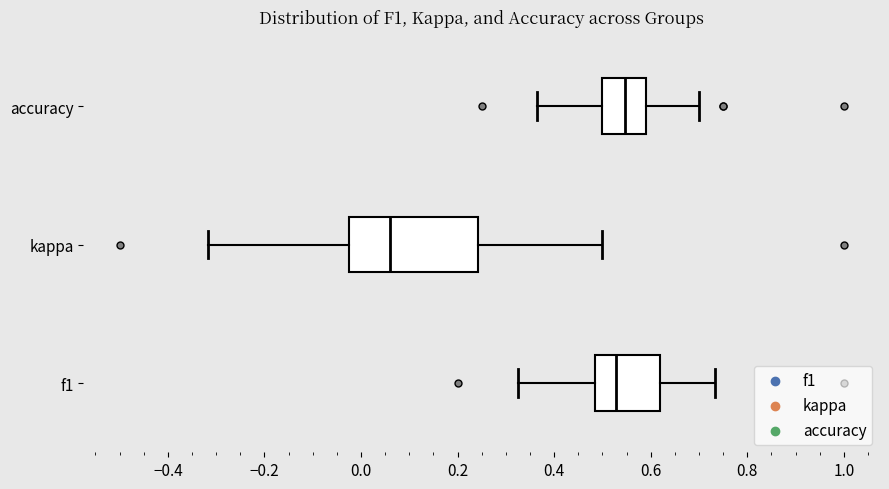

Where does the right whisker of the box for accuracy end on the x-axis? The values are not printed on the chart, so give them approximately, as read against the axis.

0.70